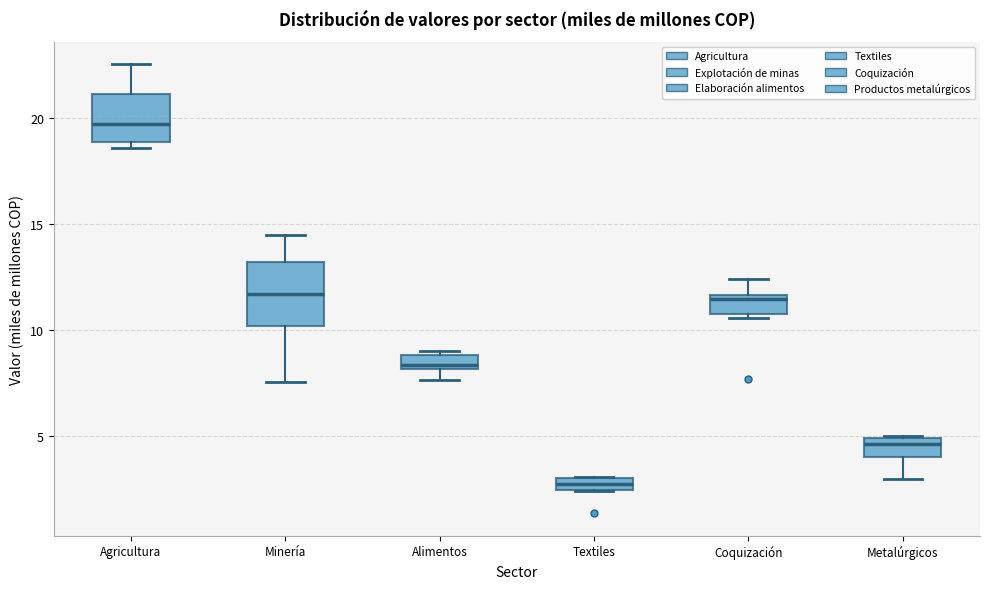

Which box has the lowest median line?

Textiles